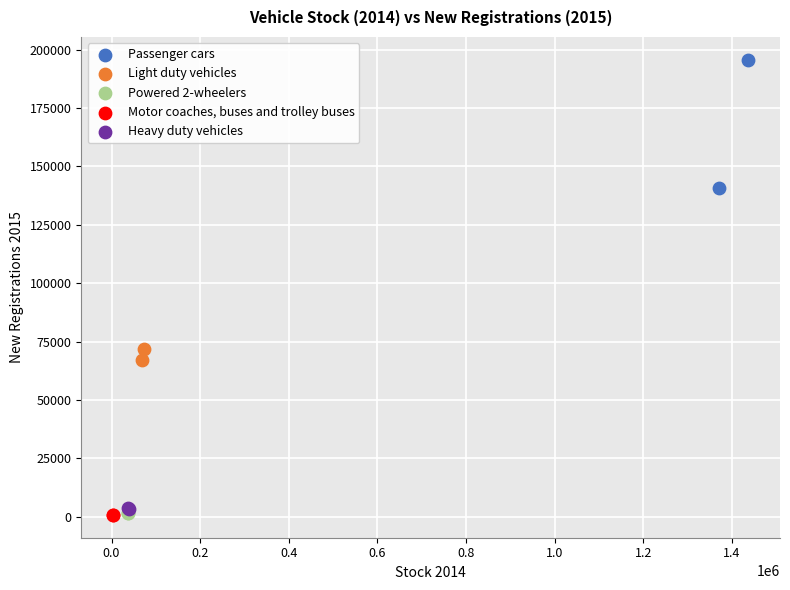

What are all the series names shown in the legend?

Passenger cars, Light duty vehicles, Powered 2-wheelers, Motor coaches, buses and trolley buses, Heavy duty vehicles